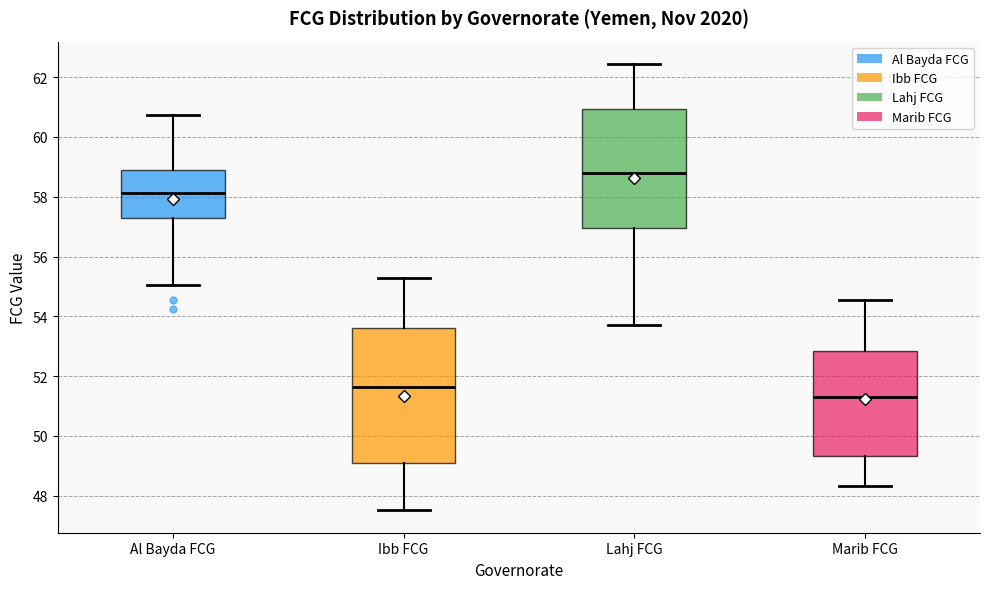

Which box is the tallest, from its lower edge to its upper edge?

Ibb FCG